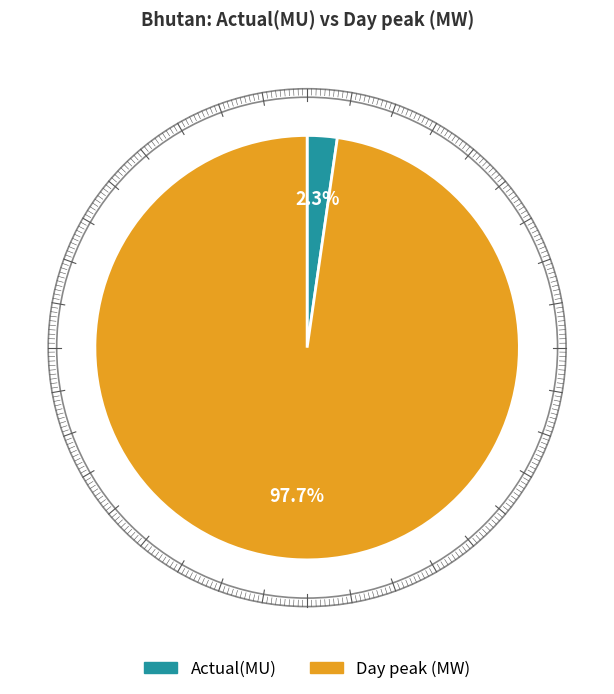

Which category has the smallest portion of the pie?

Actual(MU)